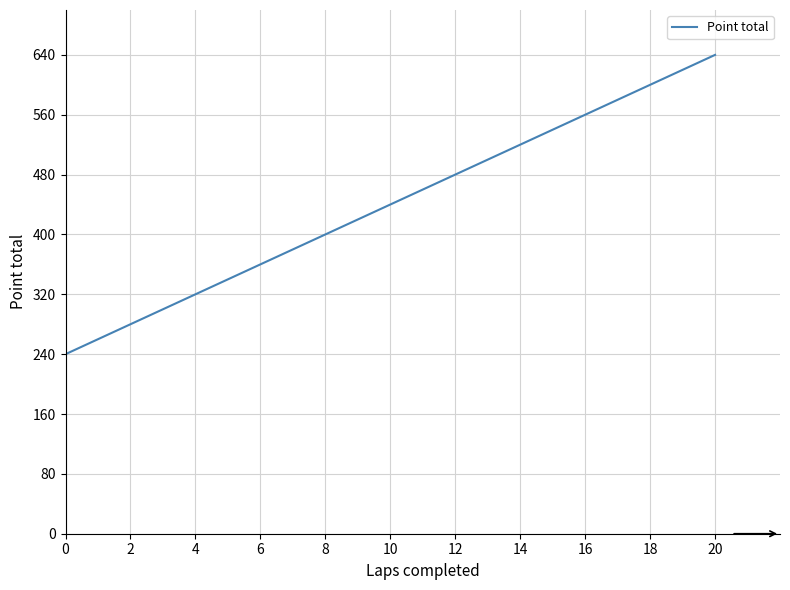

Does the chart display data point markers on the line(s)?

No